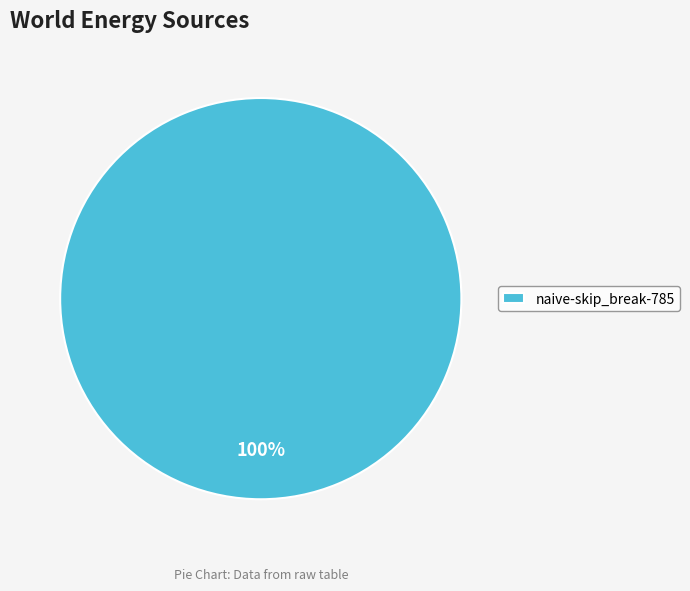

Which category accounts for the majority?

naive-skip_break-785